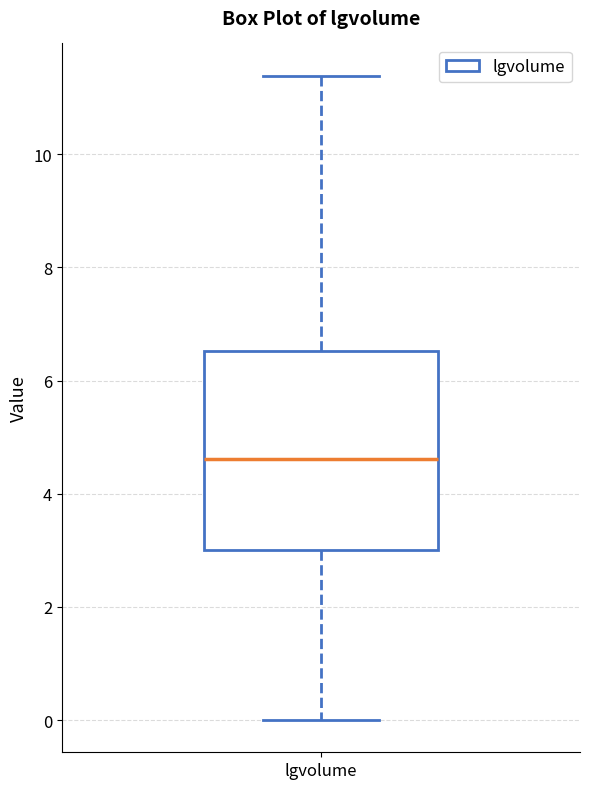

Where does the median line of the box for lgvolume sit on the y-axis? The values are not printed on the chart, so give them approximately, as read against the axis.

4.6